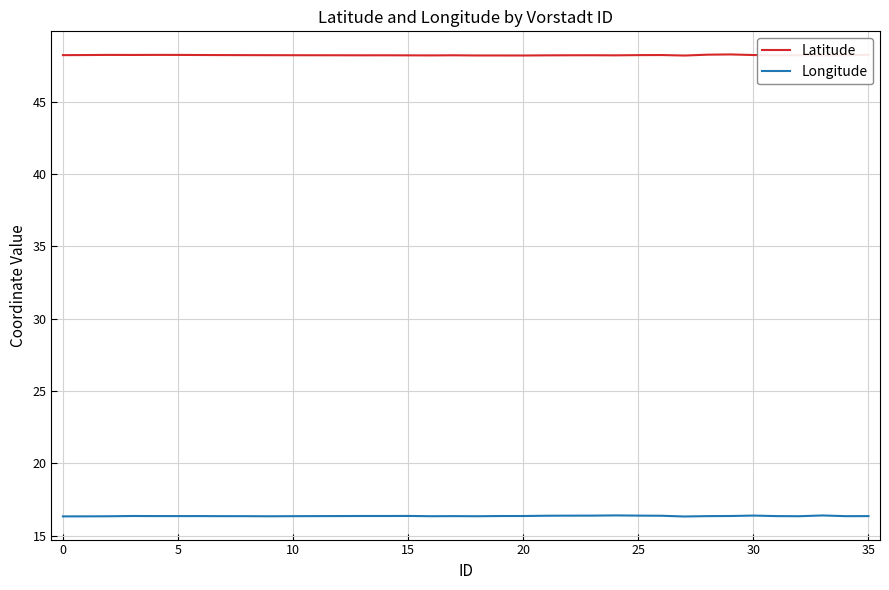

How many lines are shown in the chart?

2